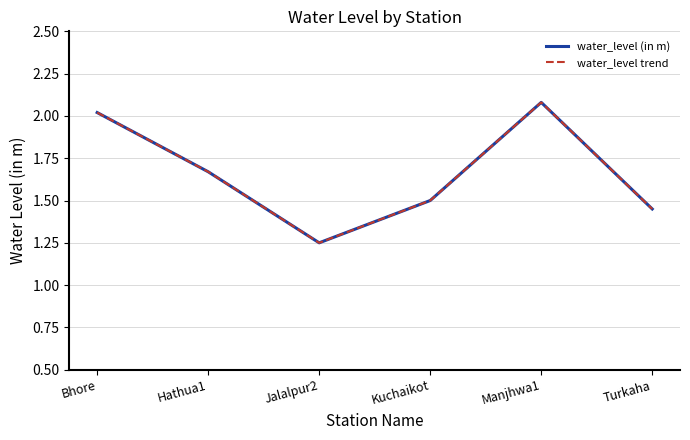

What position from the right is Jalalpur2?

4